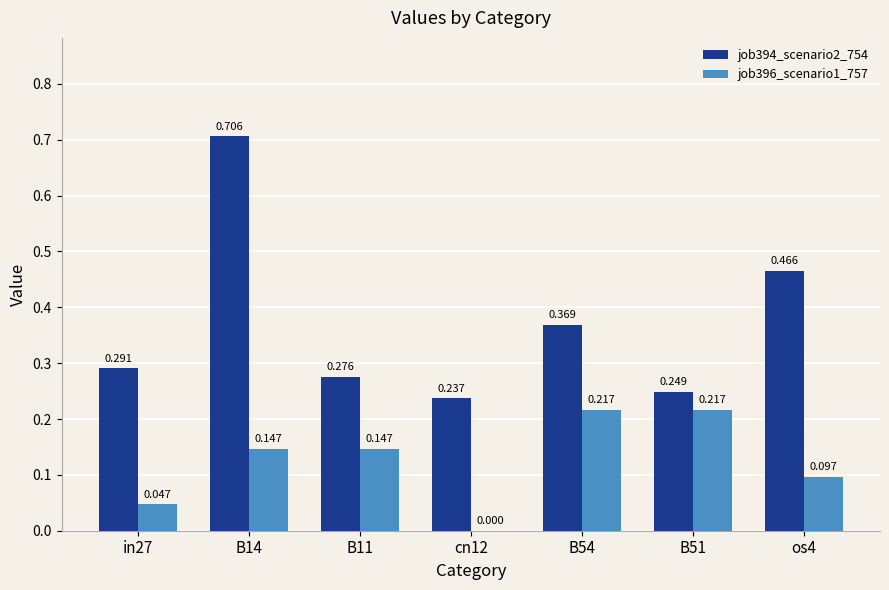

Reading left to right, list all the values displayed in this chart.

job394_scenario2_754: in27=0.3	B14=0.7	B11=0.3	cn12=0.2	B54=0.4	B51=0.2	os4=0.5
job396_scenario1_757: in27=0.0	B14=0.1	B11=0.1	cn12=0.0	B54=0.2	B51=0.2	os4=0.1